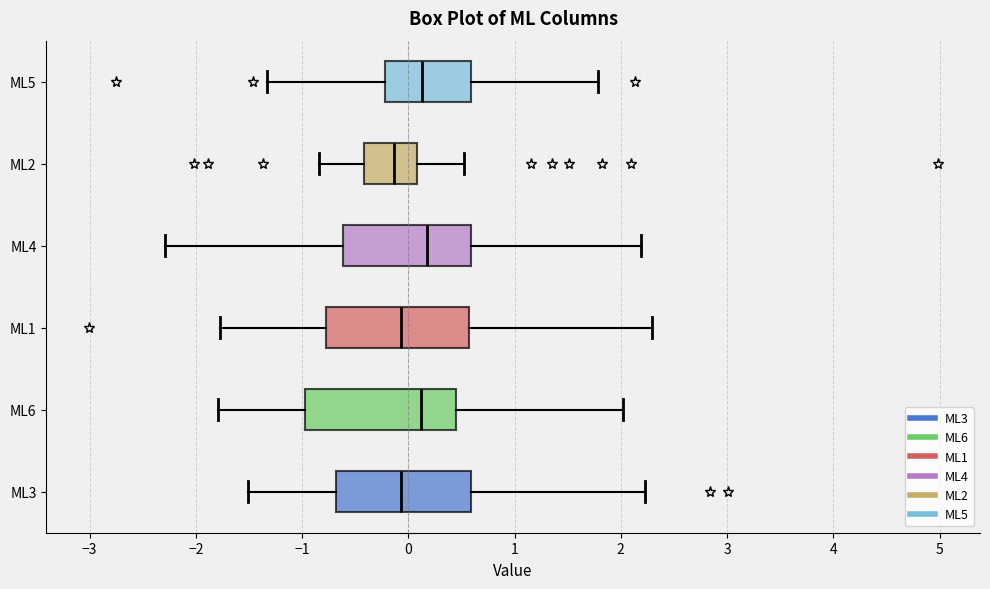

Reading bottom to top, transcribe this box plot: for each box, give where its median line is, the range the box spans, and where its two whiskers end, as read against the x-axis. The values are not printed on the chart, so give them approximately, as read against the axis.

ML3: median -0.1, box -0.7 to 0.6, whiskers -1.5 to 2.2
ML6: median 0.1, box -1.0 to 0.4, whiskers -1.8 to 2.0
ML1: median -0.1, box -0.8 to 0.6, whiskers -1.8 to 2.3
ML4: median 0.2, box -0.6 to 0.6, whiskers -2.3 to 2.2
ML2: median -0.1, box -0.4 to 0.1, whiskers -0.8 to 0.5
ML5: median 0.1, box -0.2 to 0.6, whiskers -1.3 to 1.8